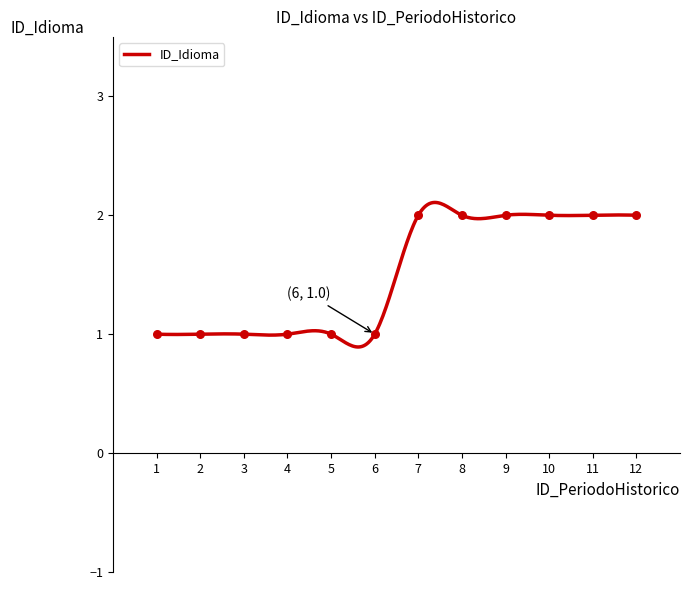

Between 12 and 8, which is larger?

12